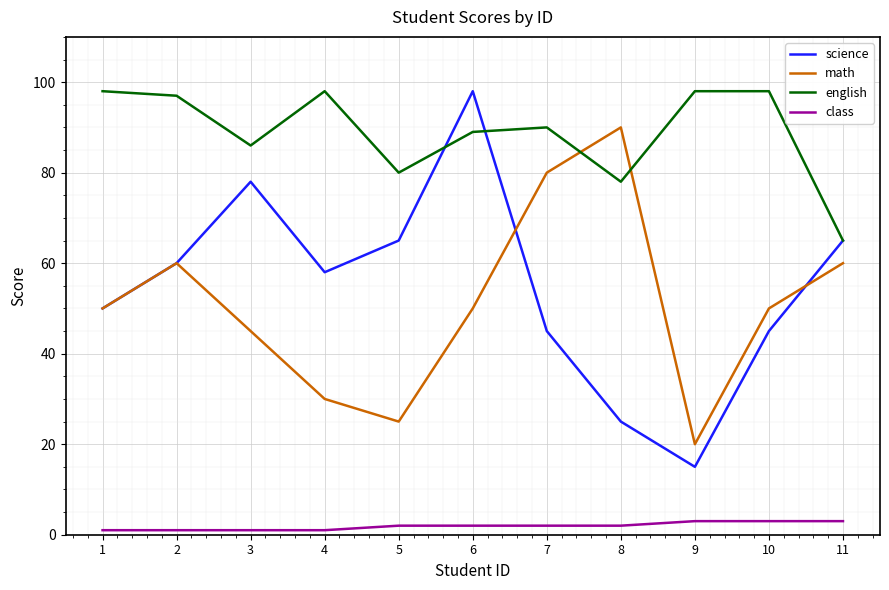

Rank the series at 10 from highest to lowest value.

english, math, science, class